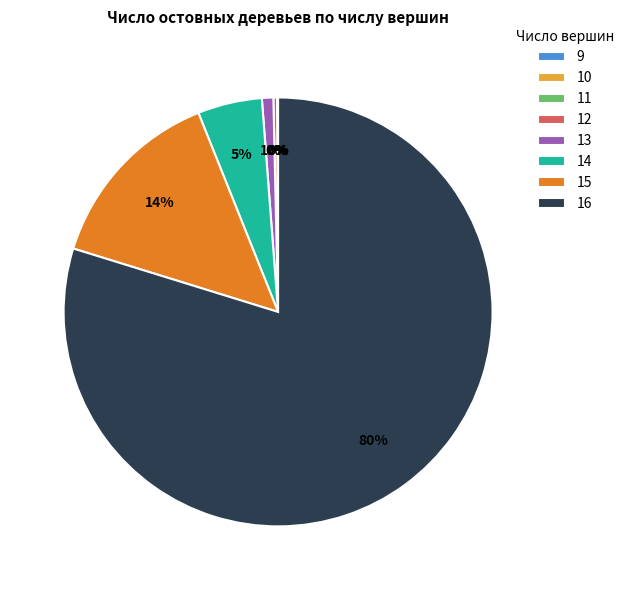

To the nearest percent, what portion does 14 represent?

5%